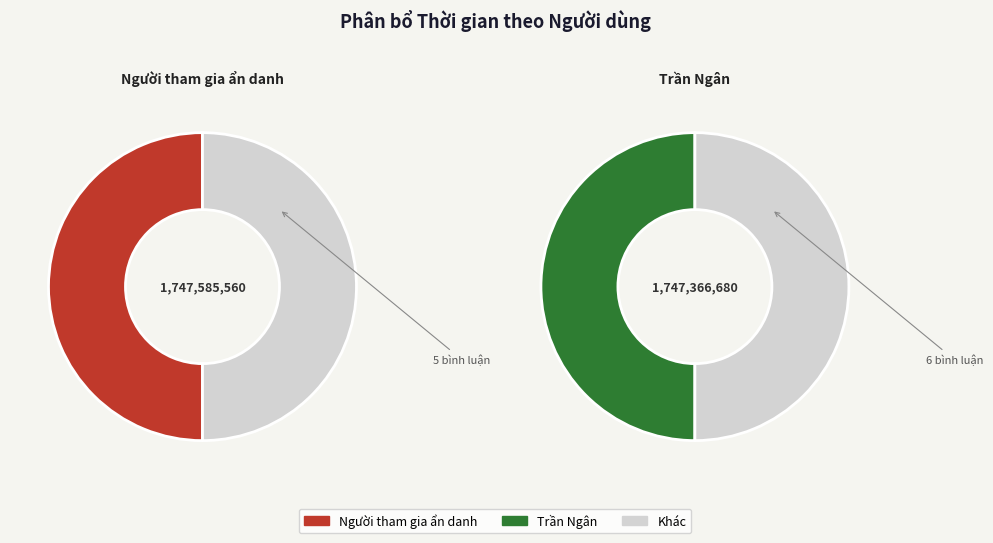

Do Người tham gia ẩn danh and Trần Ngân together represent more than half of the pie?

Yes